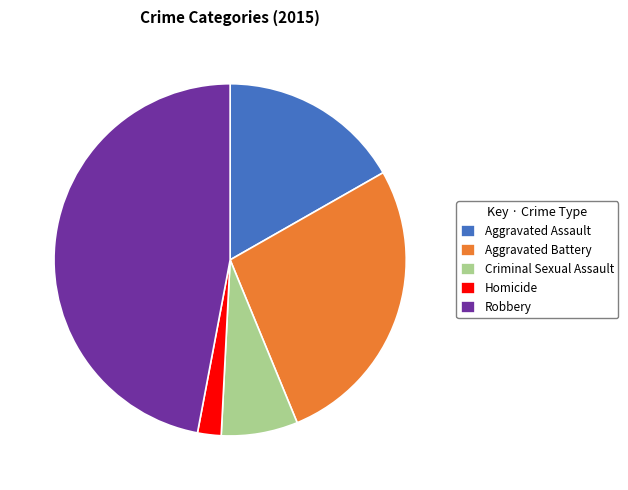

Is it true that Criminal Sexual Assault is 13% of the pie?

False